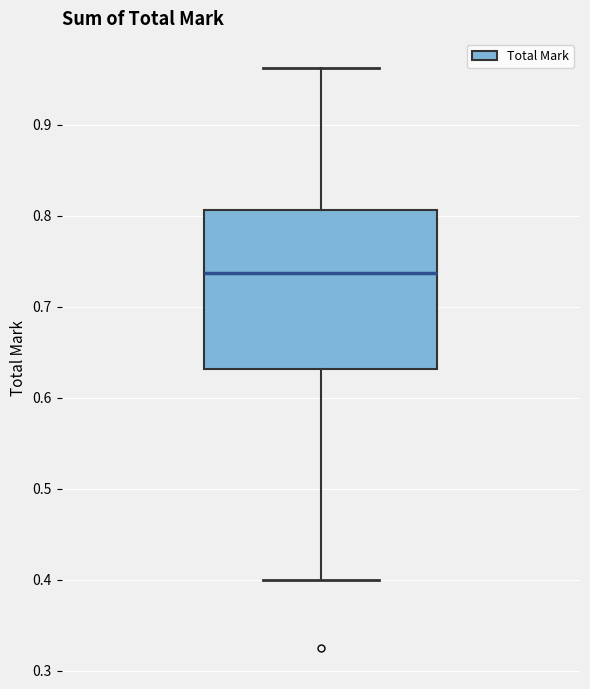

Transcribe this box plot: give where the median line is, the range the box spans, and where the two whiskers end, as read against the y-axis. The values are not printed on the chart, so give them approximately, as read against the axis.

median 0.74, box 0.63 to 0.81, whiskers 0.40 to 0.96